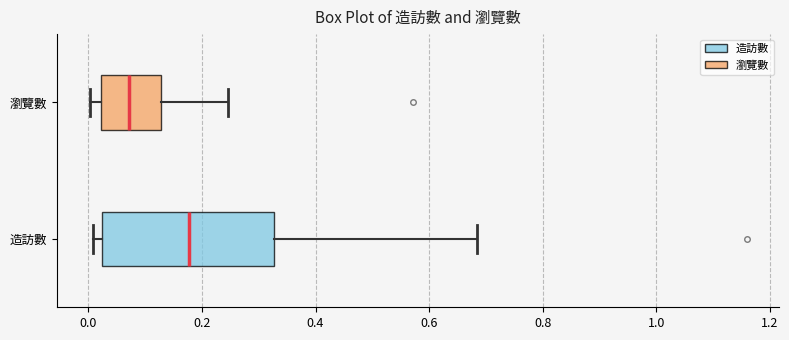

Reading bottom to top, read every box against the x-axis: the position of its median line, the range the box covers, and the ends of its whiskers. The values are not printed on the chart, so give them approximately, as read against the axis.

造訪數: median 0.18, box 0.02 to 0.32, whiskers 0.00 to 0.68
瀏覽數: median 0.08, box 0.02 to 0.12, whiskers 0.00 to 0.24